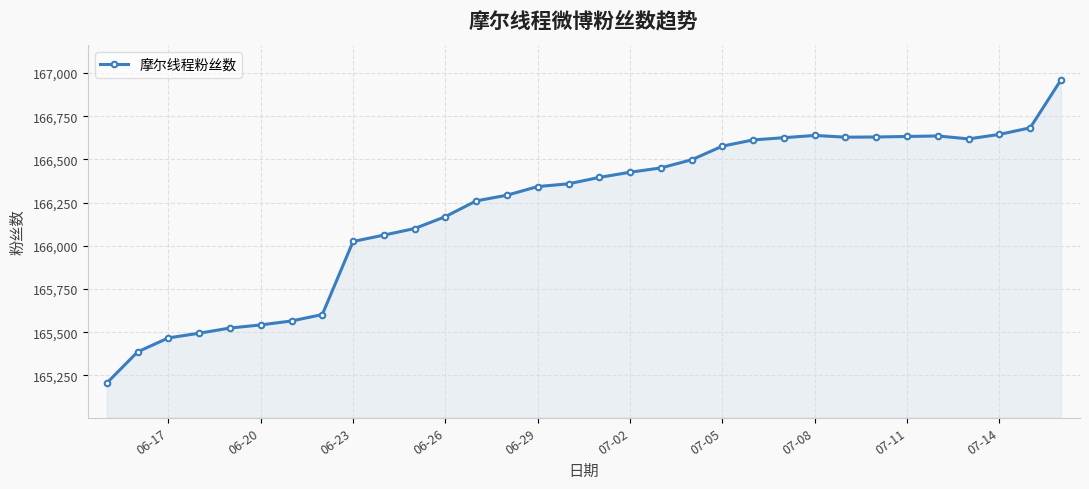

What is the value of the 14th point from the left?

166293